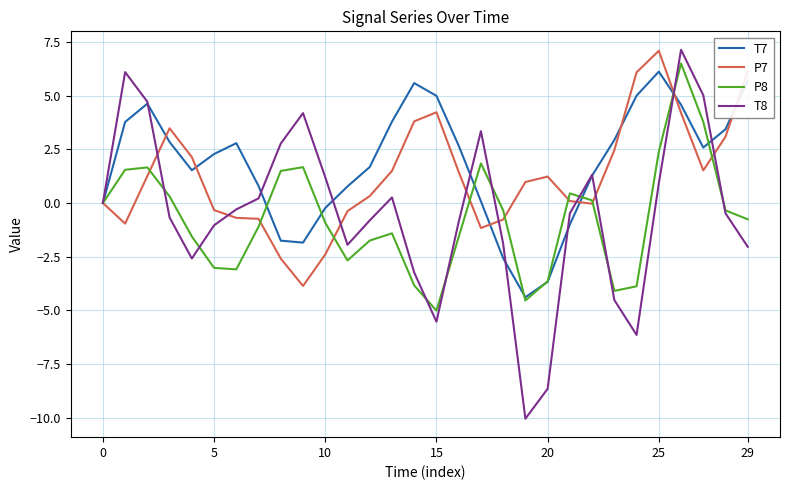

Does the chart have visible grid lines?

Yes